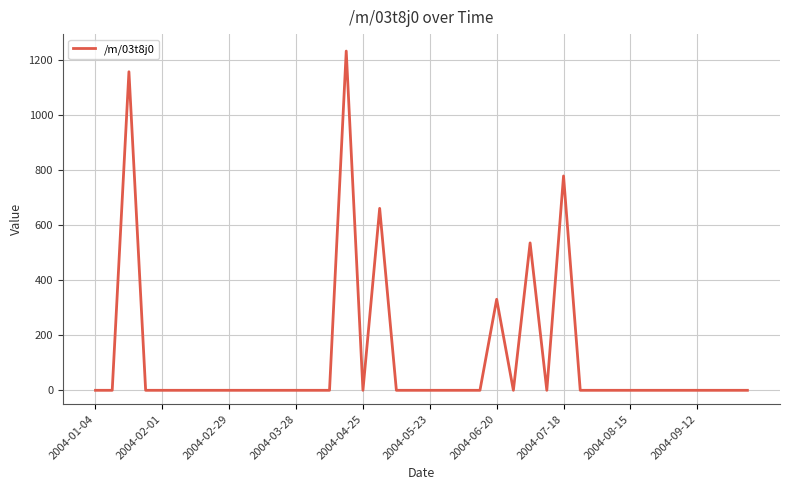

What is the difference between the maximum and minimum values?

1231.3